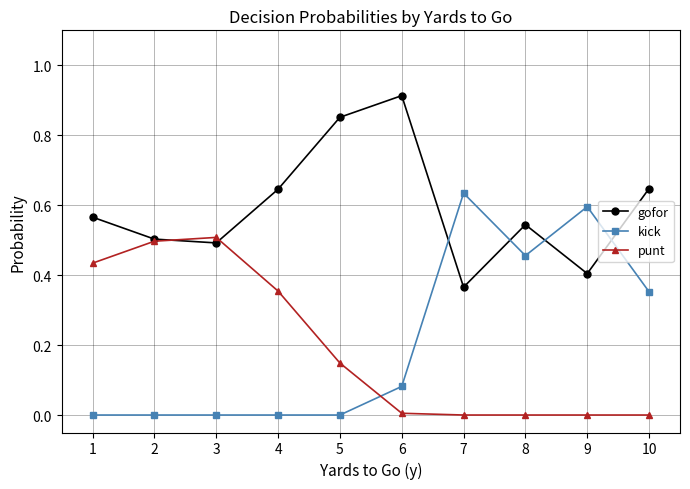

What is the total value across all series at 4?

1.0